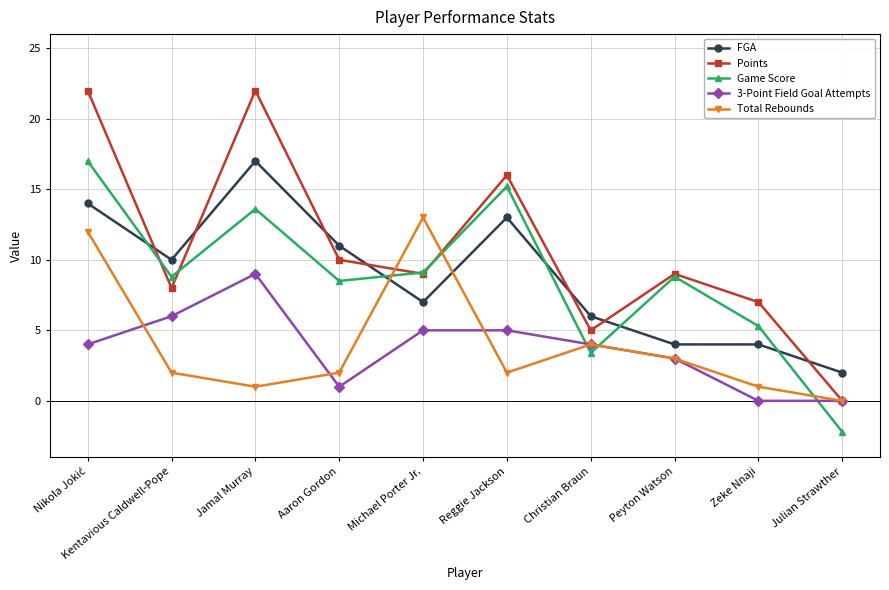

What is the spread (max minus min) of values at Michael Porter Jr.?

8.0